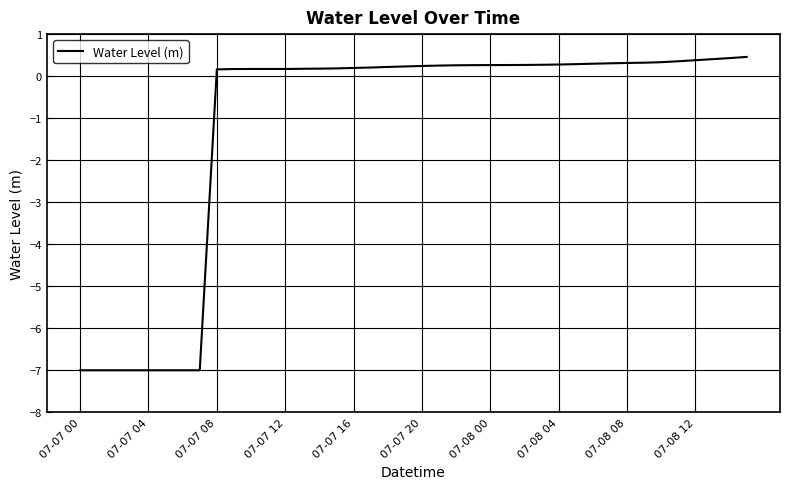

What is the smallest value displayed?

-7.0